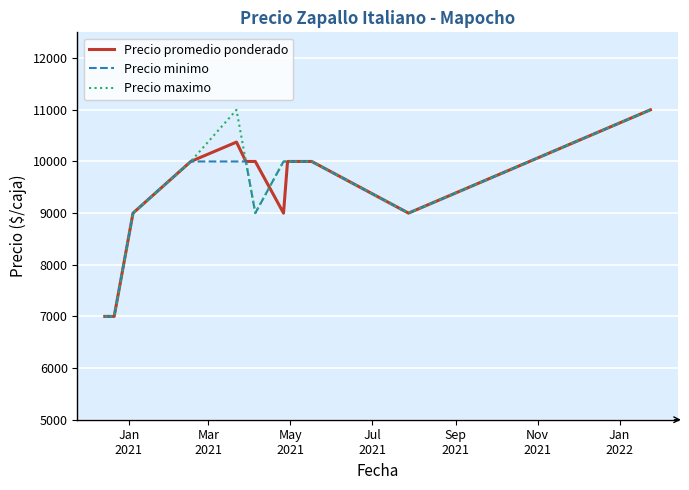

What is the minimum value shown in the chart?

7000